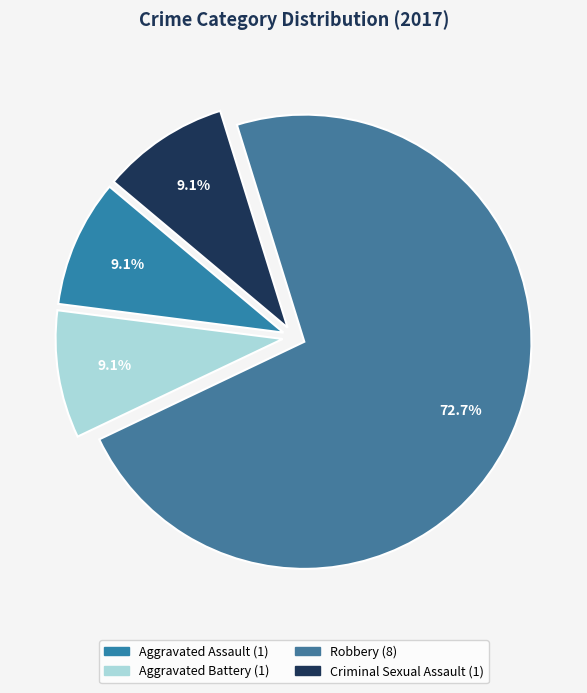

Which slice represents more than half of the pie?

Robbery